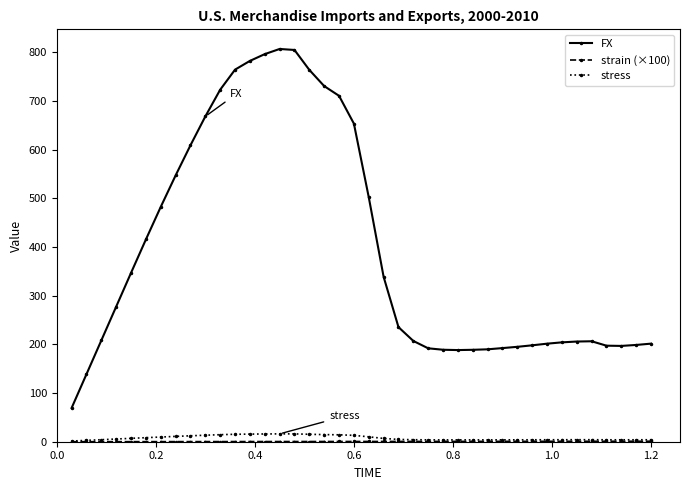

Which series has the largest range (max minus min)?

FX